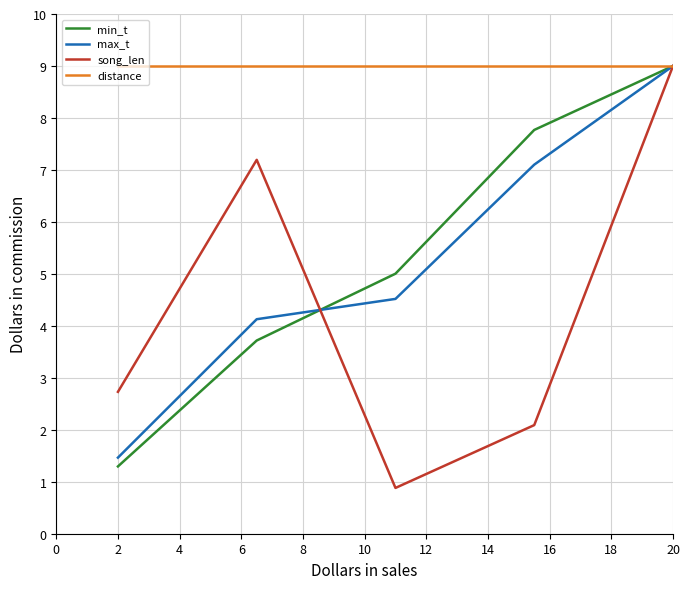

What is the smallest value displayed?

0.9